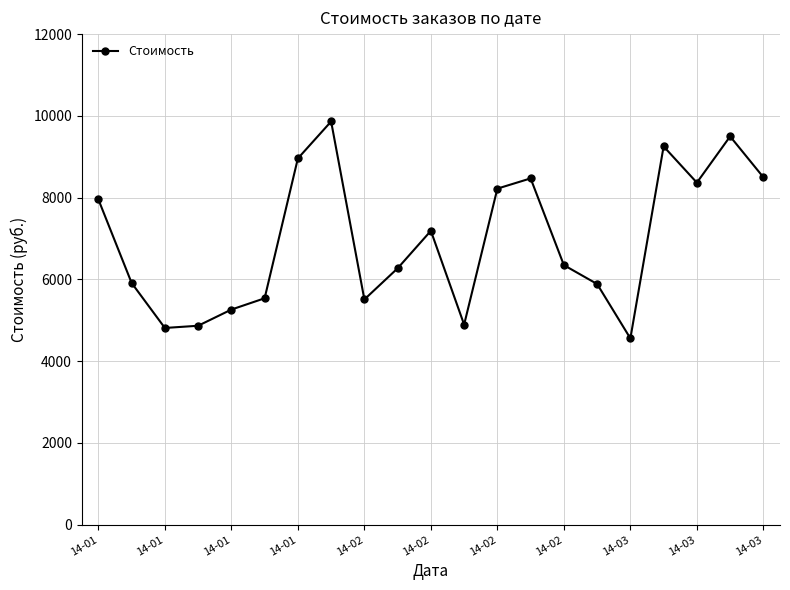

What is the value of the 10th point from the left?

6272